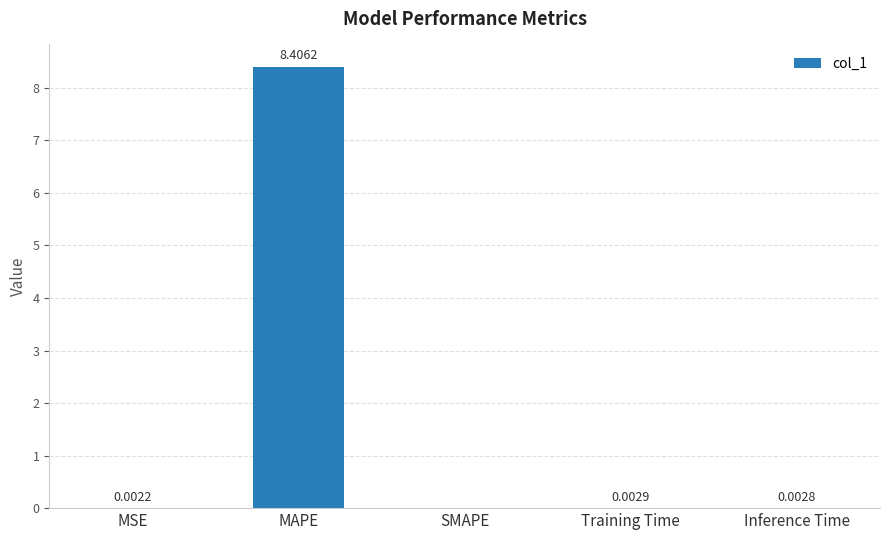

What is the sum of all values?

8.4